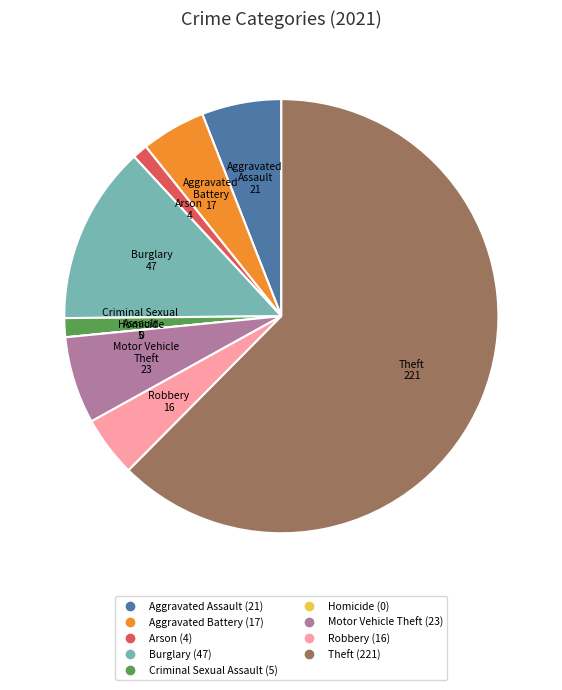

Which category has the biggest portion of the pie?

Theft